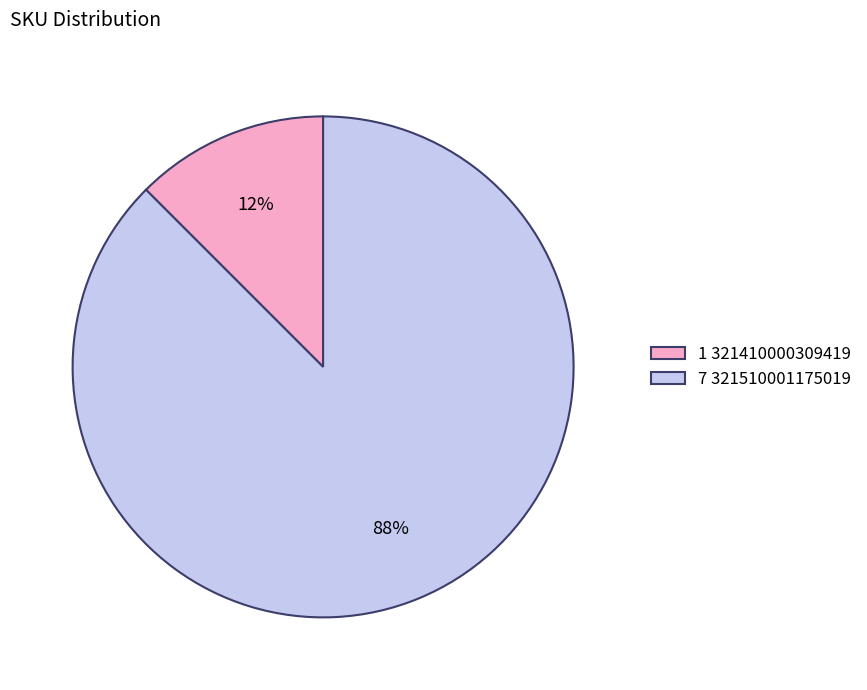

Rank the categories by value from highest to lowest.

7 321510001175019, 1 321410000309419